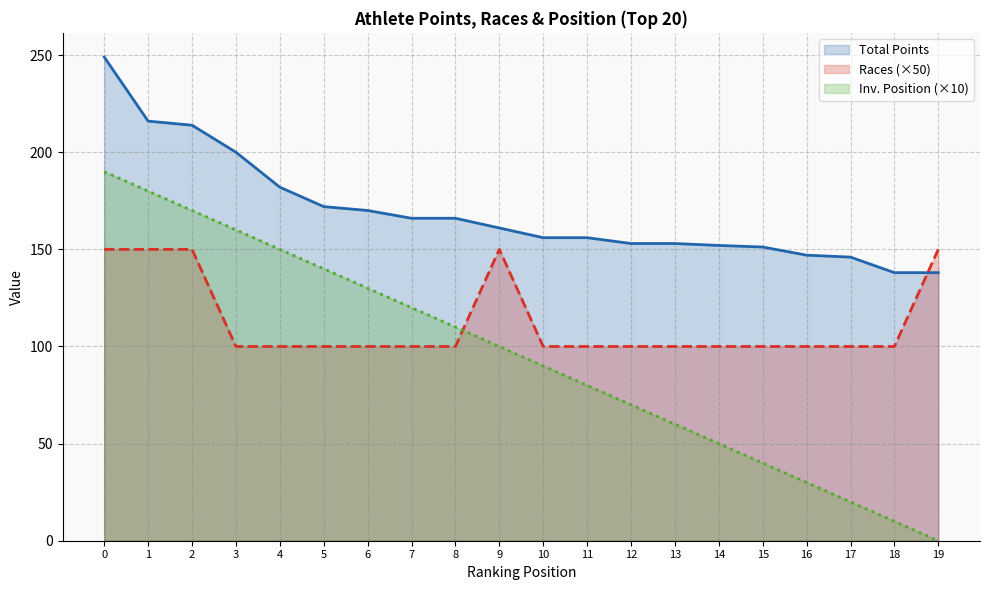

The Races series shows 100.0 at 8. True or false?

True